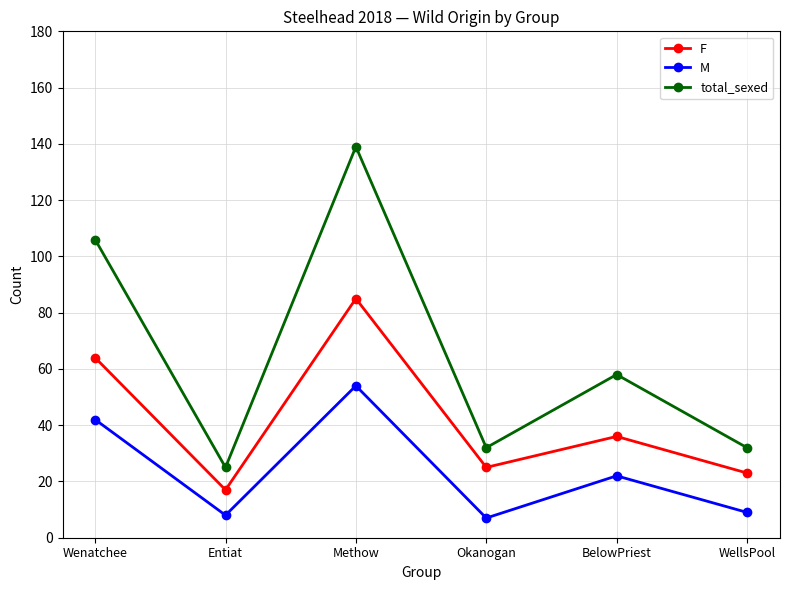

What is the average value of the M series?

24